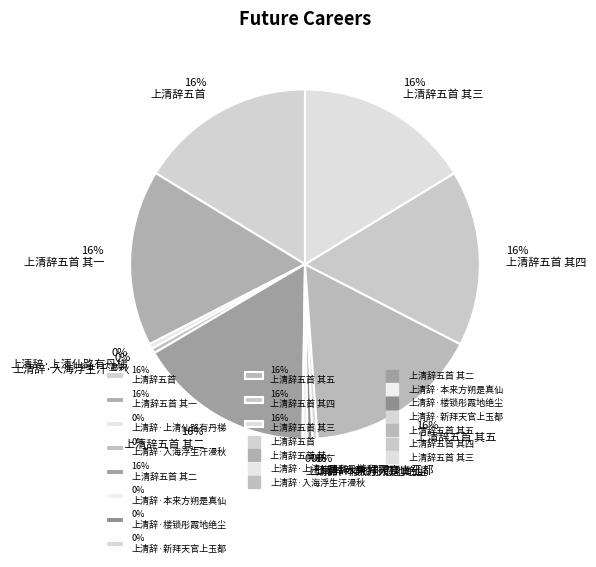

How many slices are in this pie chart?

11